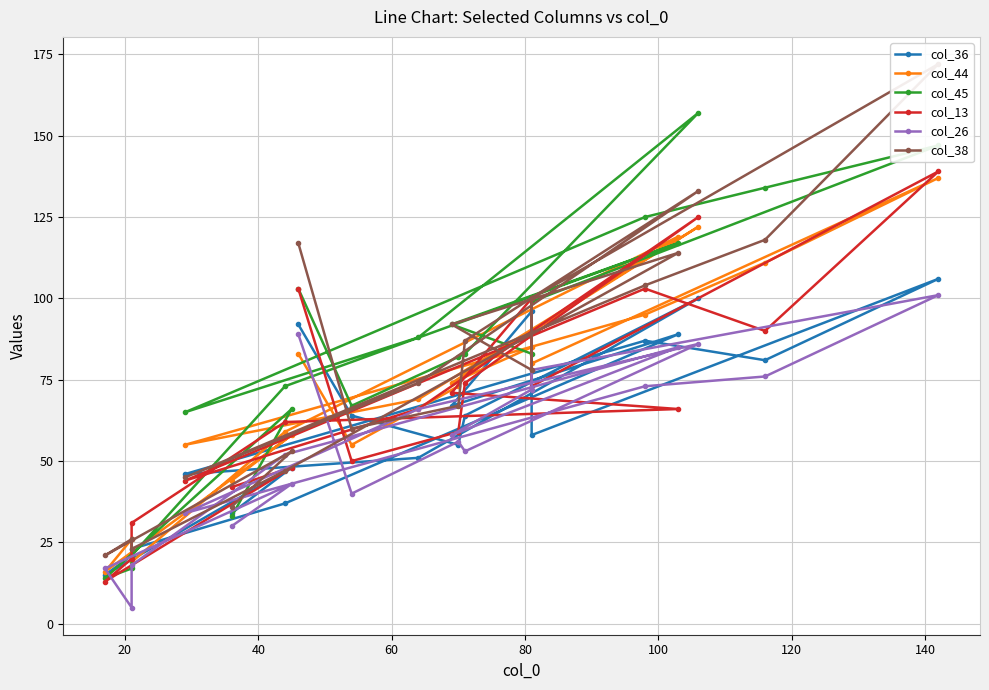

Does the chart have visible grid lines?

Yes